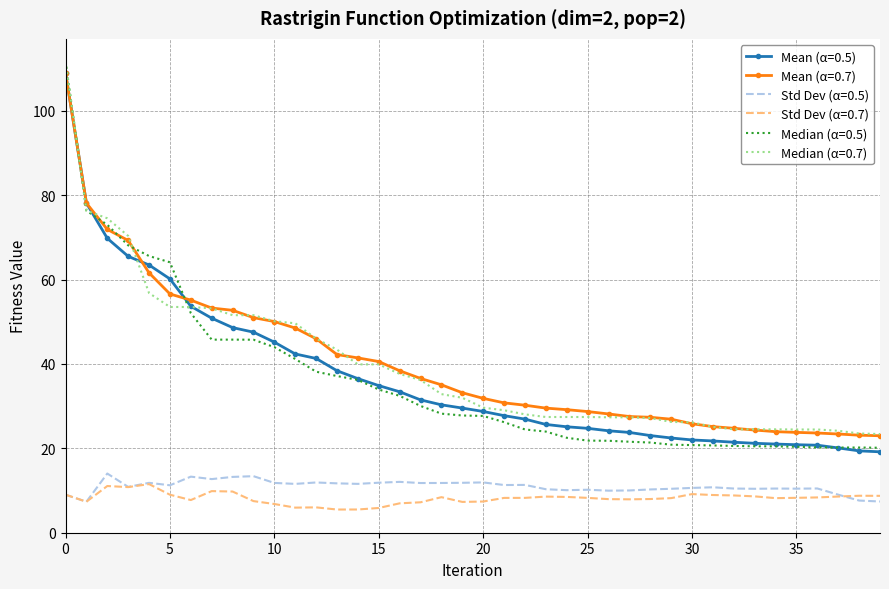

What is the greatest value displayed?

111.7